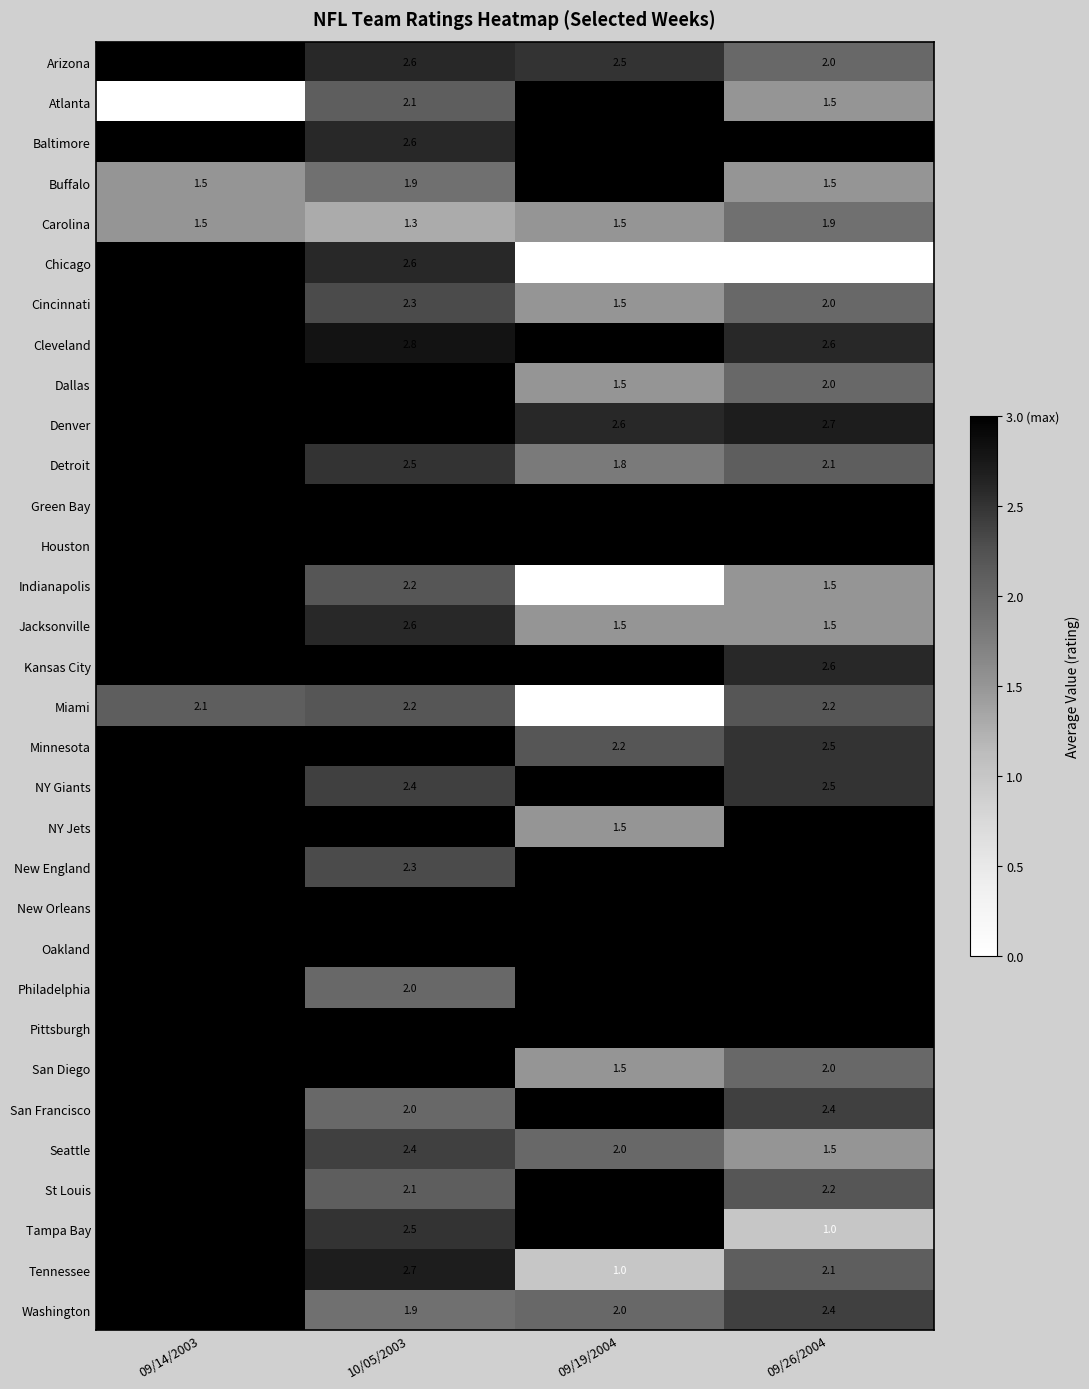

What is the maximum value for Cincinnati?

3.0